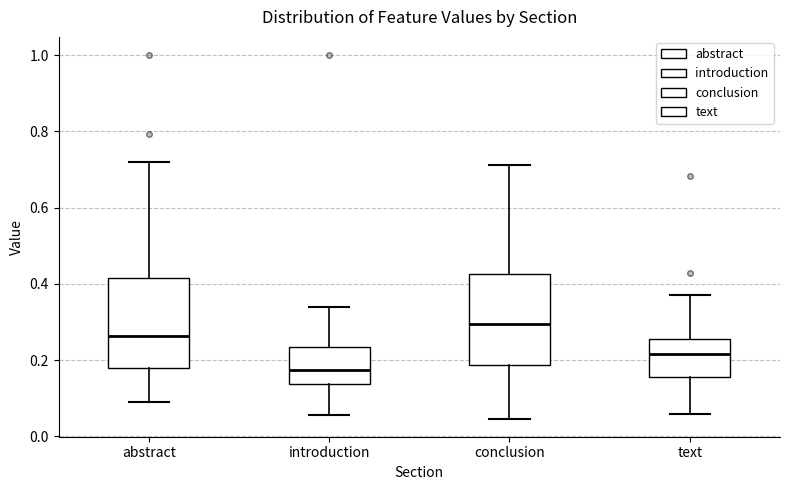

Reading left to right, transcribe this box plot: for each box, give where its median line is, the range the box spans, and where its two whiskers end, as read against the y-axis. The values are not printed on the chart, so give them approximately, as read against the axis.

abstract: median 0.26, box 0.18 to 0.42, whiskers 0.10 to 0.72
introduction: median 0.18, box 0.14 to 0.24, whiskers 0.06 to 0.34
conclusion: median 0.30, box 0.18 to 0.42, whiskers 0.04 to 0.72
text: median 0.22, box 0.16 to 0.26, whiskers 0.06 to 0.38